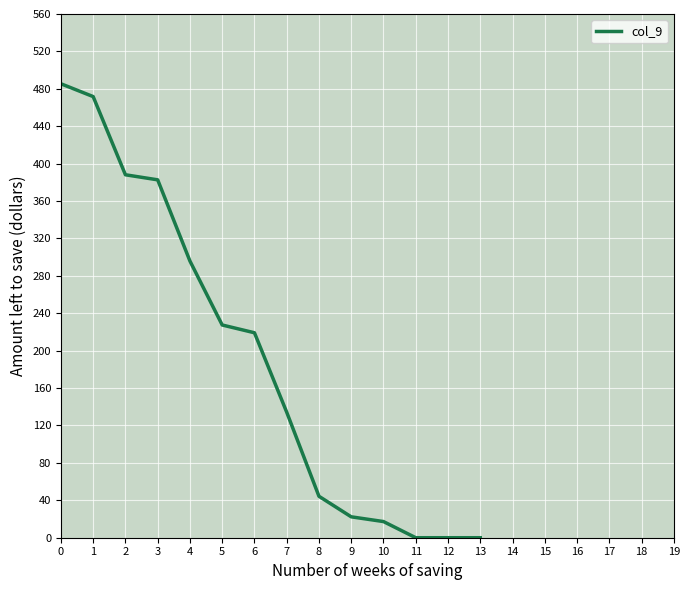

Reading left to right, extract all data points from this chart.

485.4	471.7	388.1	382.7	295.9	227.5	219.2	134.2	44.3	22.3	17.3	0.0	0.0	0.0